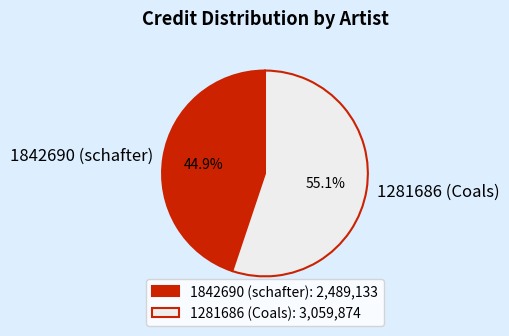

True or false: 1281686 (Coals) accounts for 50% of the total.

False